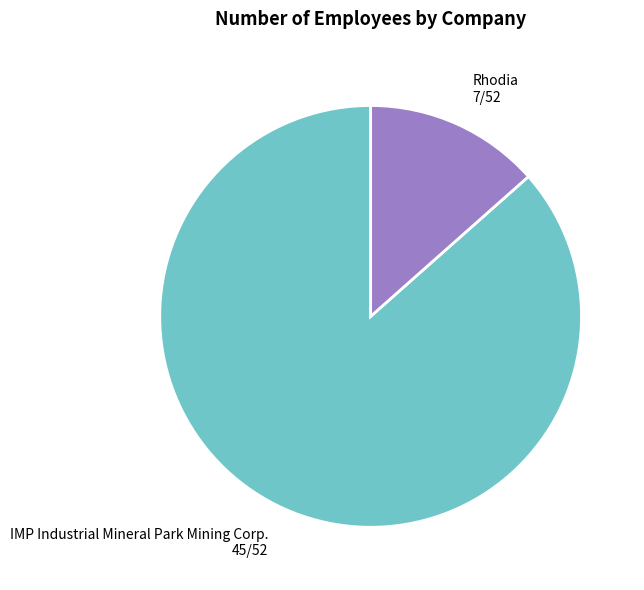

Which category has the smallest portion of the pie?

Rhodia